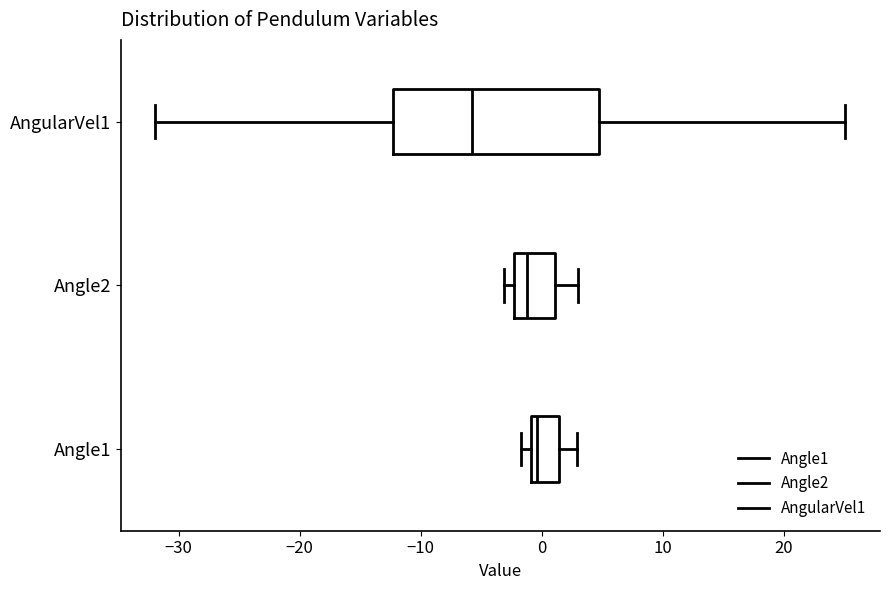

Where does the right whisker of the box for Angle2 end on the x-axis? The values are not printed on the chart, so give them approximately, as read against the axis.

3